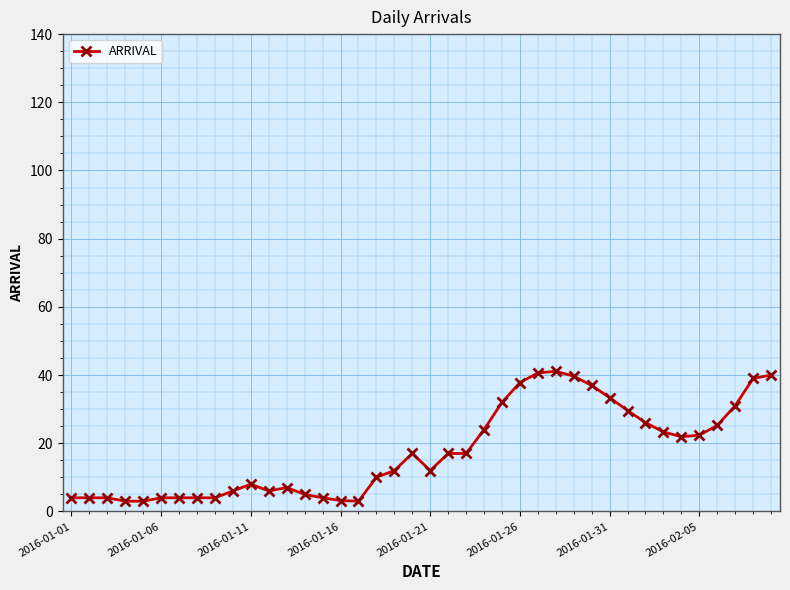

What is the value of the 33rd point from the left?

26.1